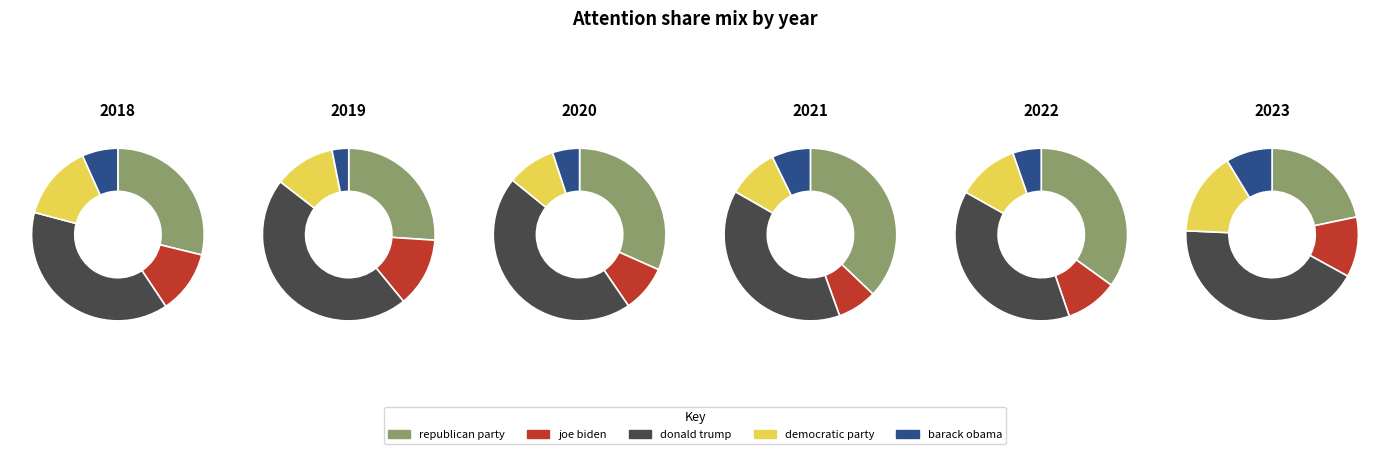

To the nearest percent, what is the combined percentage of 2022 and 2018?

34%